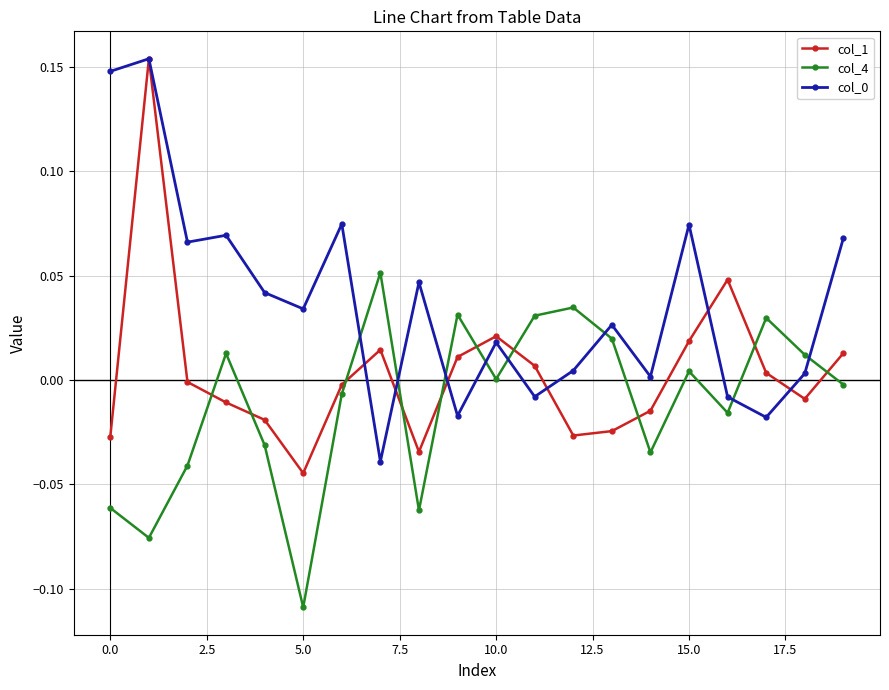

Count the number of data series in this chart.

3